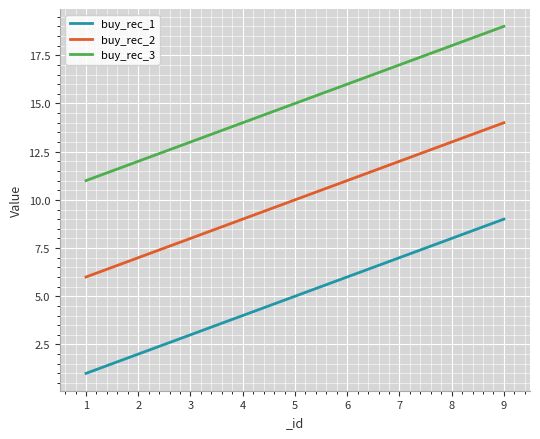

The value of buy_rec_3 at 6 is 26. True or false?

False